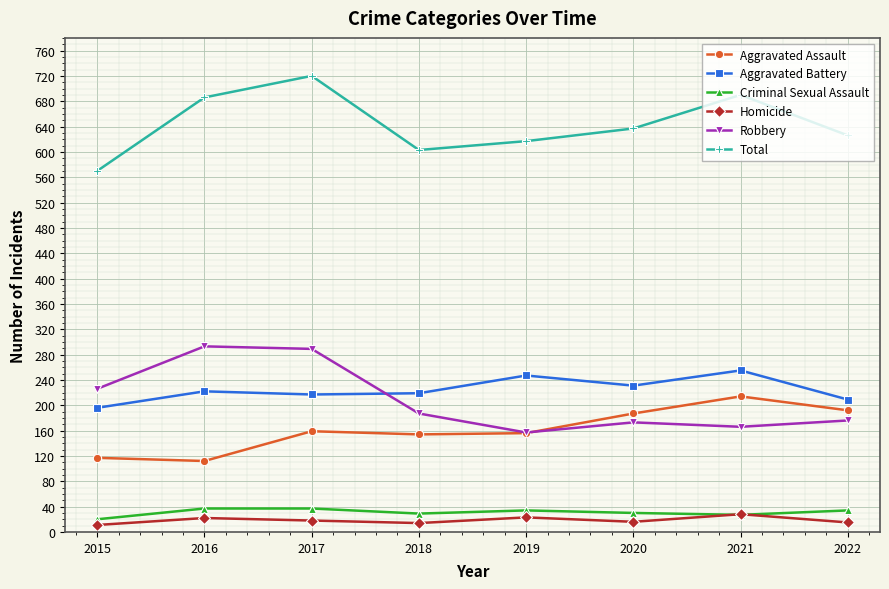

Which series changed the most between 2016 and 2022?

Robbery